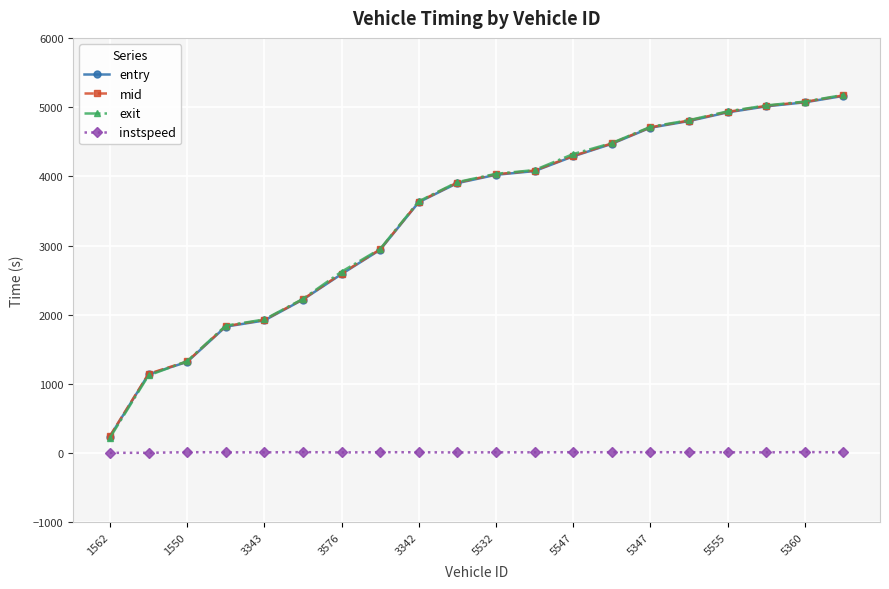

What is the minimum value for mid?

247.1